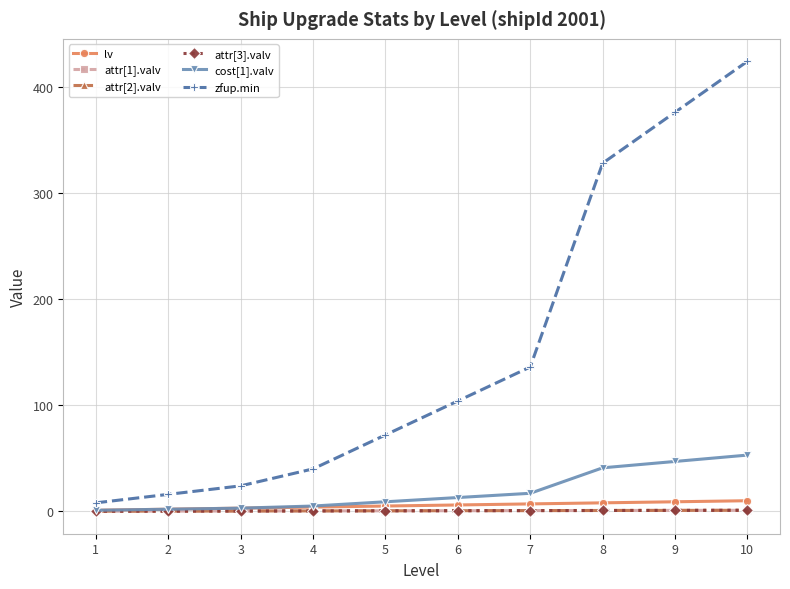

The value of attr[2].valv at 6 is 0.6. True or false?

True